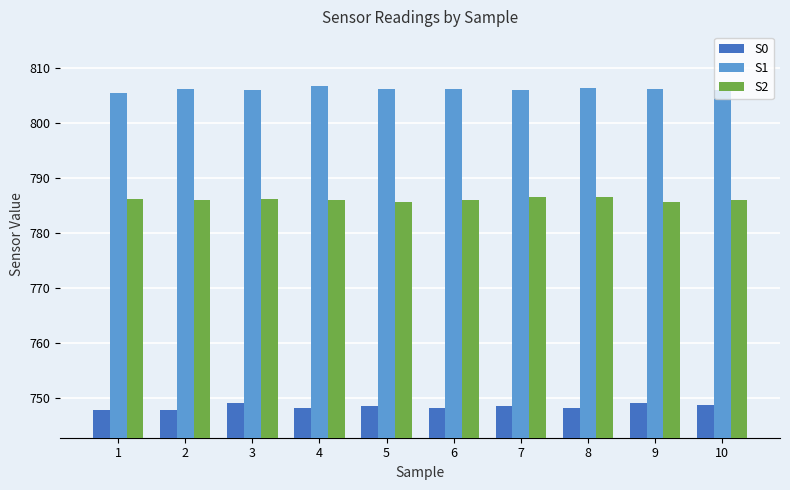

List the series in order of their peak value, highest first.

S1, S2, S0